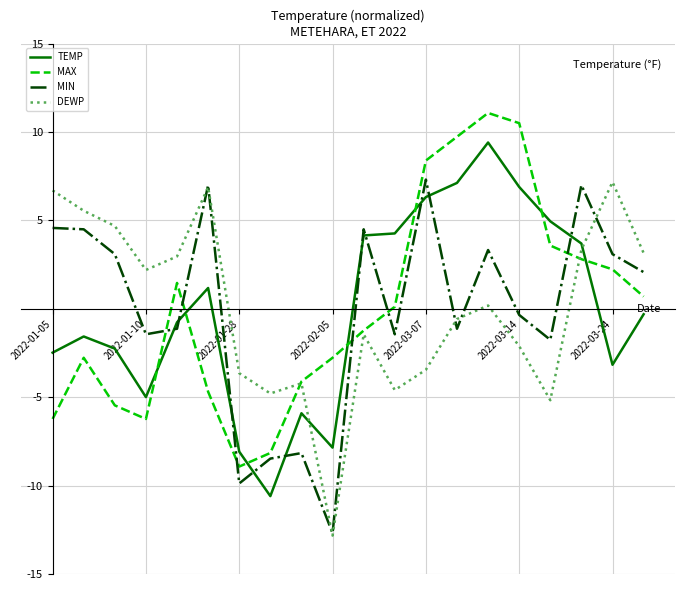

What is the highest value of the DEWP series?

7.2